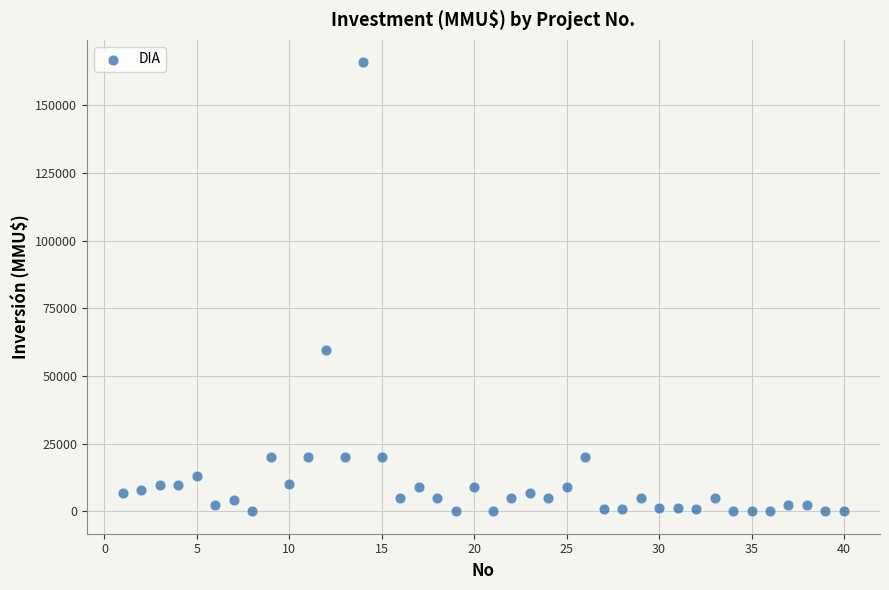

What Y value in the scatter plot is closest to 82955?

59482